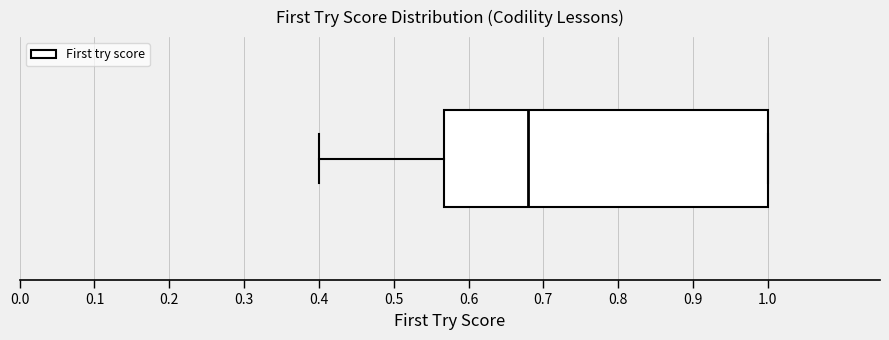

Read this box plot against the x-axis: the position of the median line, the range covered by the box, and the ends of both whiskers. The values are not printed on the chart, so give them approximately, as read against the axis.

median 0.68, box 0.57 to 1.00, whiskers 0.40 to 1.00